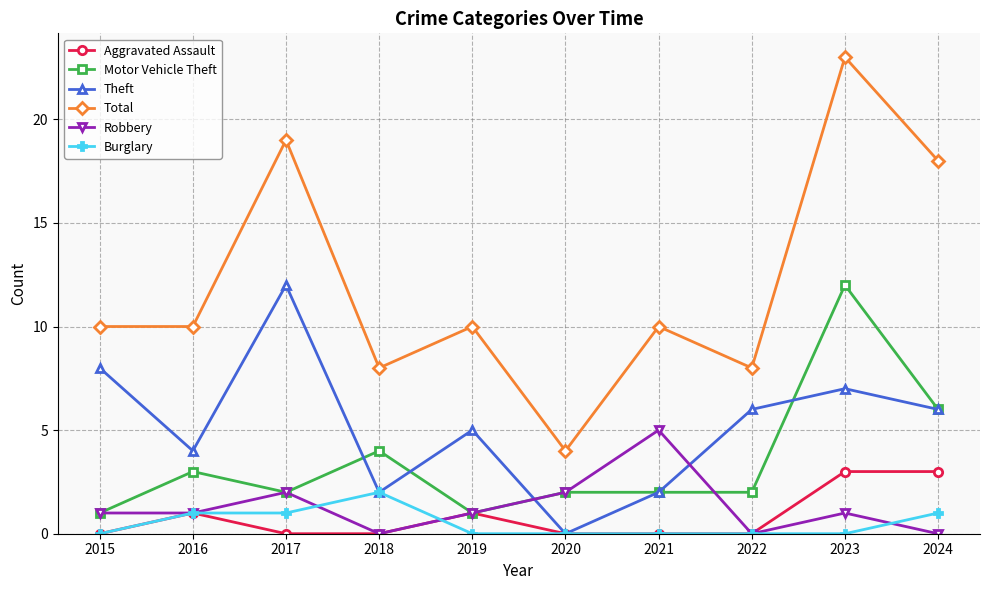

What is the sum of the Burglary values at 2021 and 2024?

1